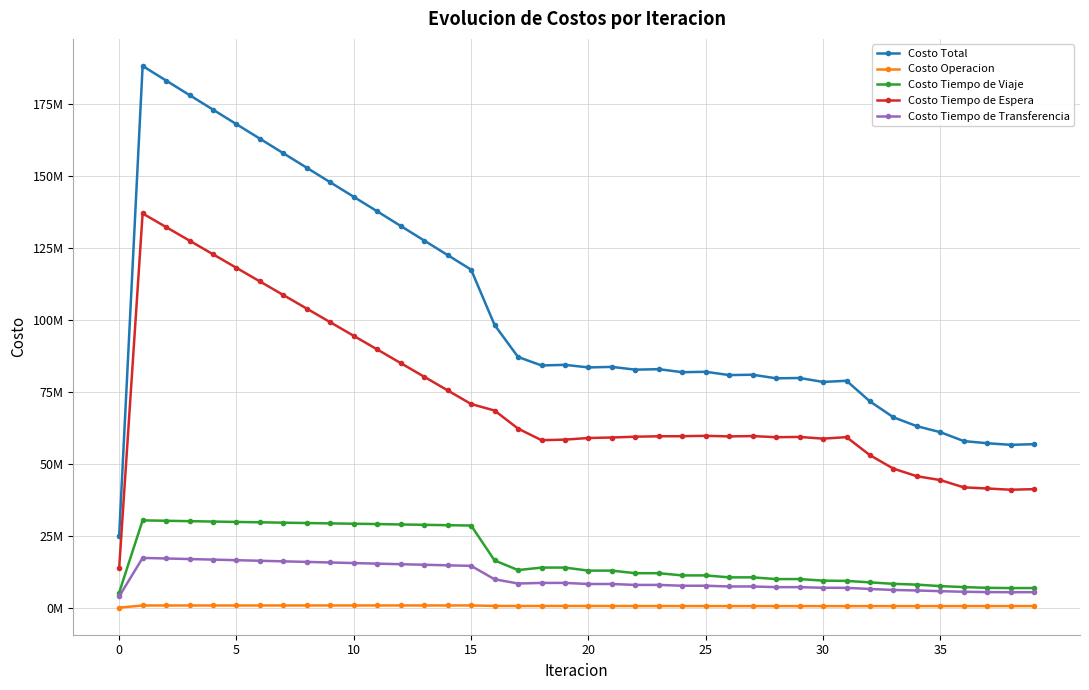

What are all the series names shown in the legend?

Costo Total, Costo Operacion, Costo Tiempo de Viaje, Costo Tiempo de Espera, Costo Tiempo de Transferencia